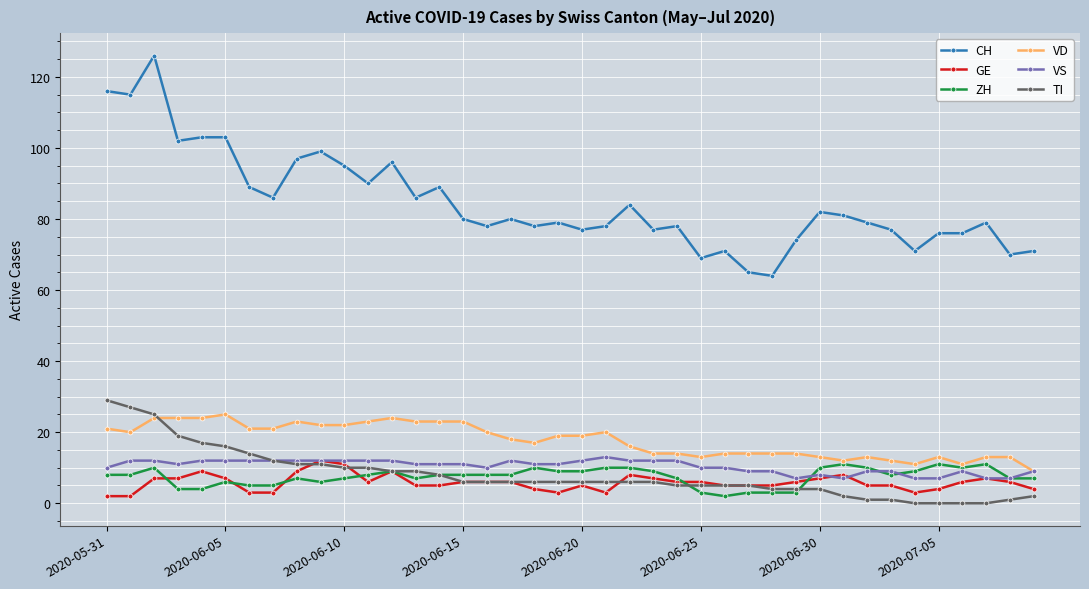

How many series are shown in this chart?

6